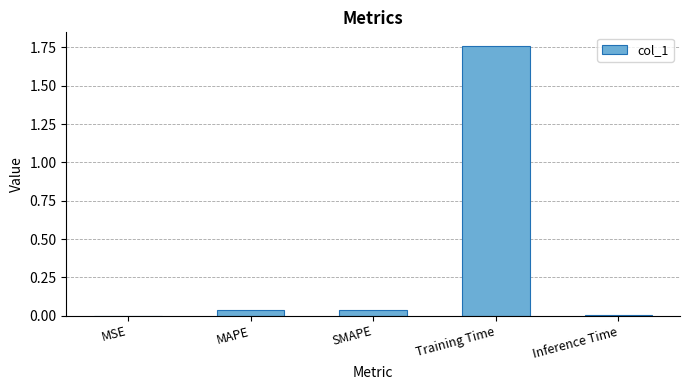

Which label corresponds to the largest value in the chart?

Training Time